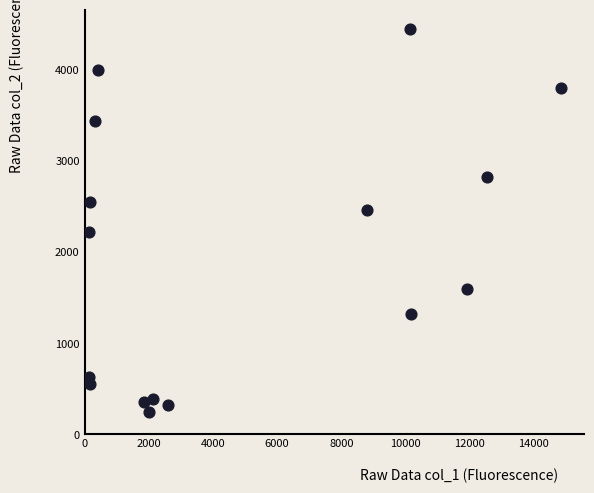

What is the range of X values (max minus min)?

14695